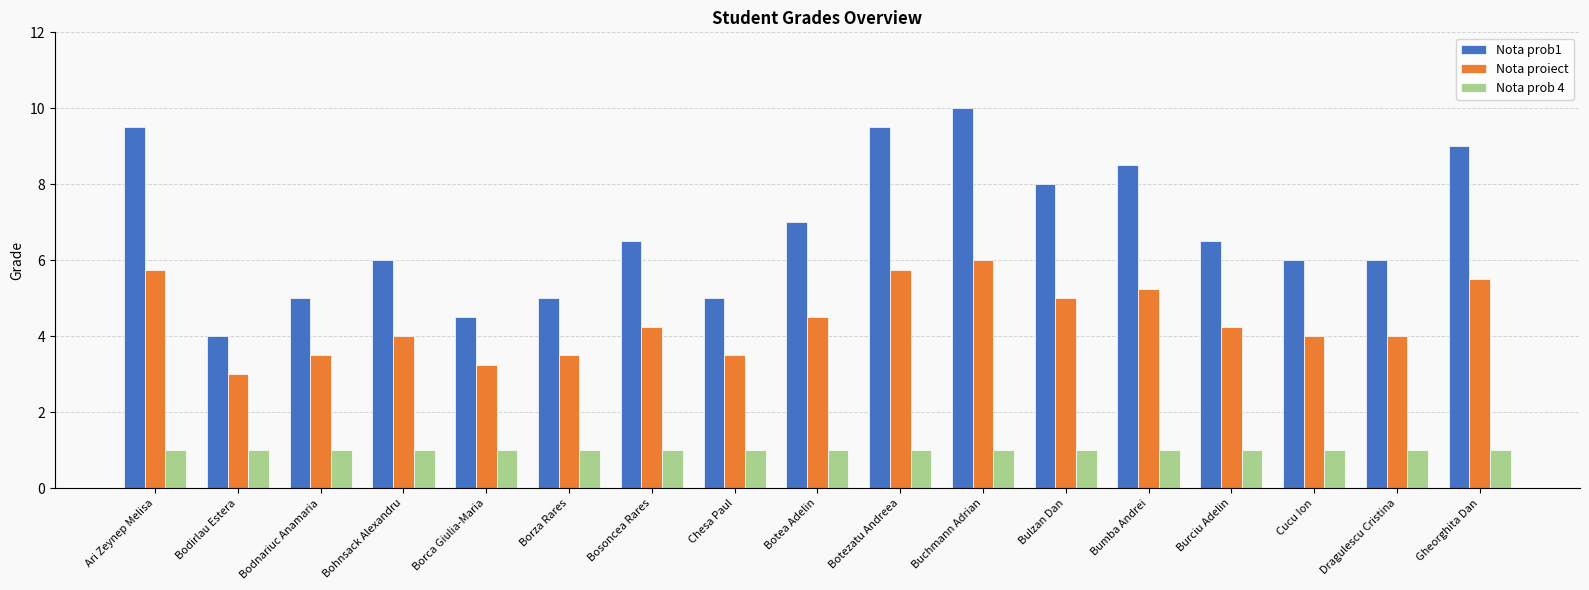

What is the sum of all Nota proiect values?

75.0